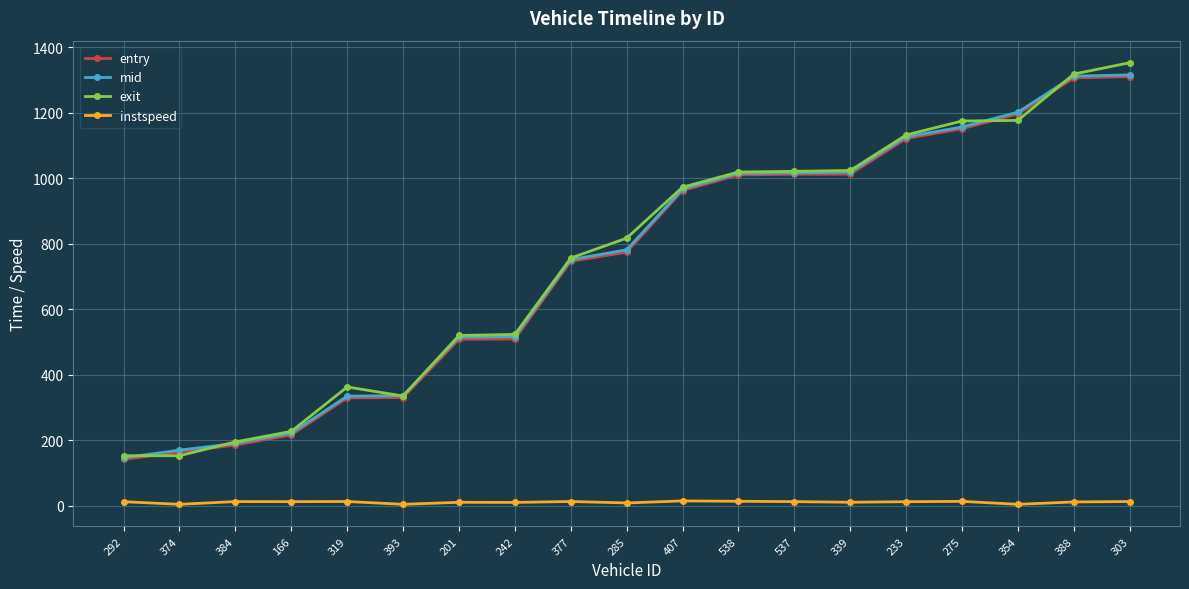

True or false: instspeed and exit cross at least once.

False